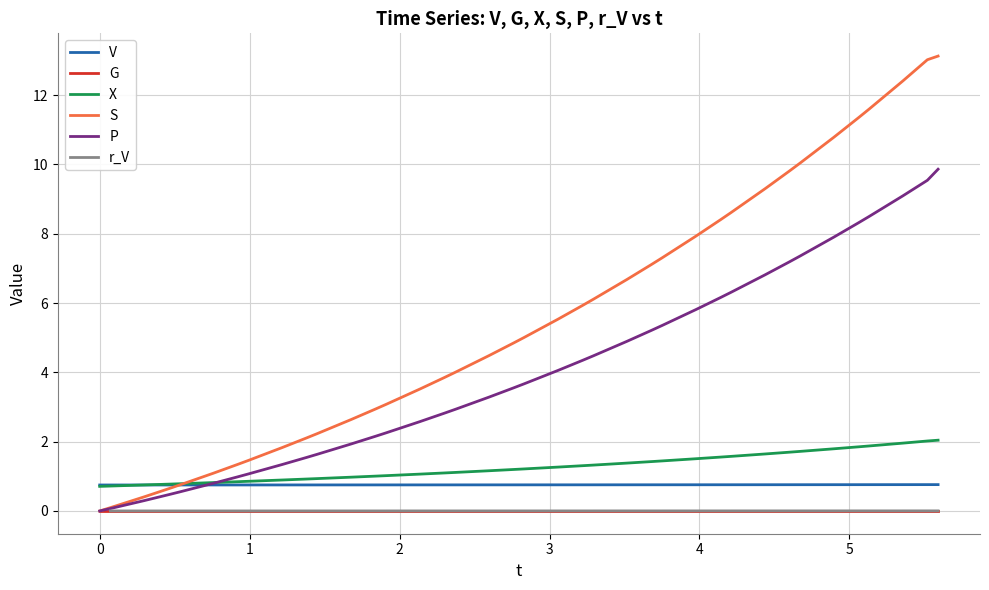

At how many categories does at least one series exceed 11?

5